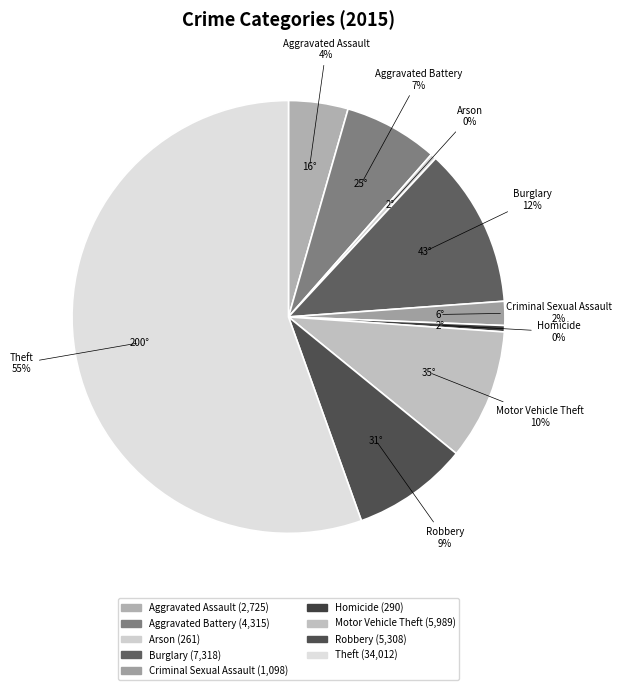

Is the sum of Burglary and Aggravated Battery greater than half?

No